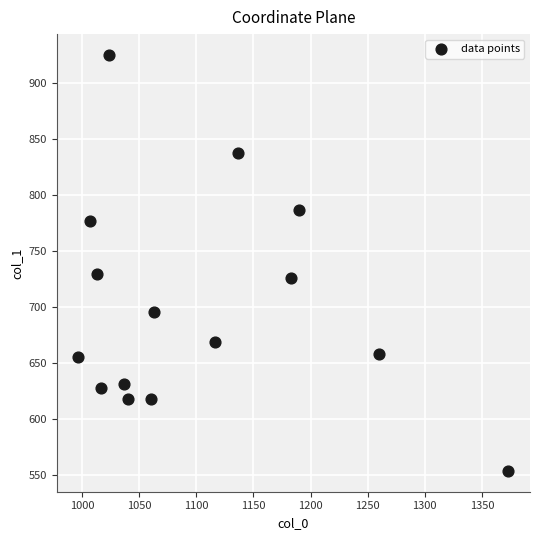

How many points are shown in the scatter plot?

15